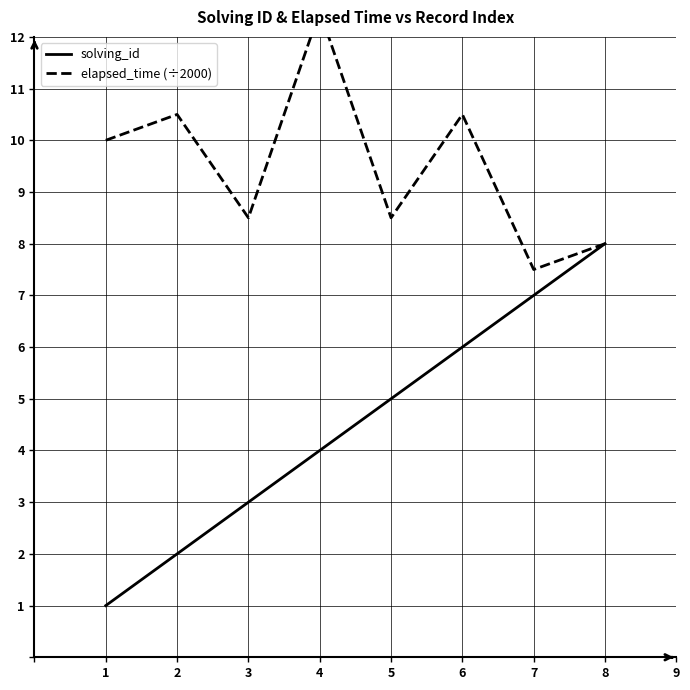

What is the spread (max minus min) of values at 4?

8.5